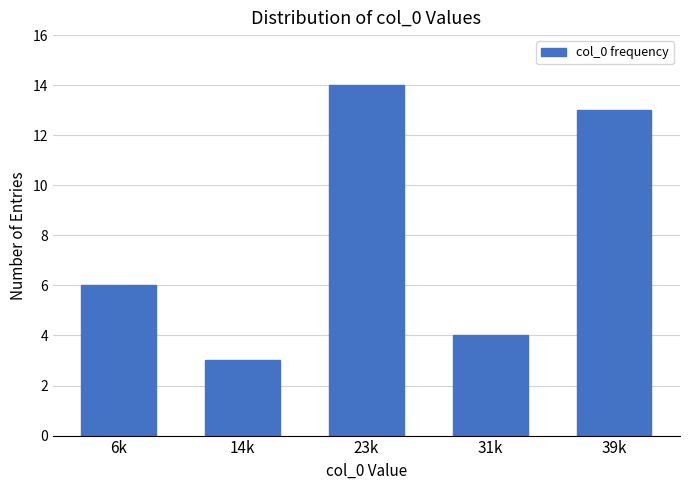

Reading right to left, transcribe all the data shown in this chart.

13	4	14	3	6